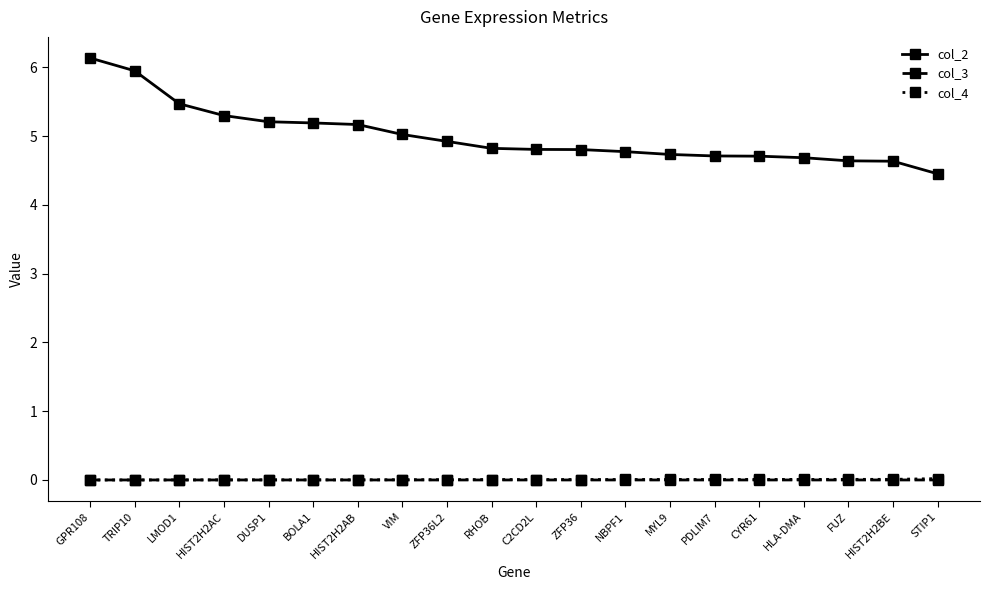

True or false: col_4 has a value of 0.0 at PDLIM7.

True